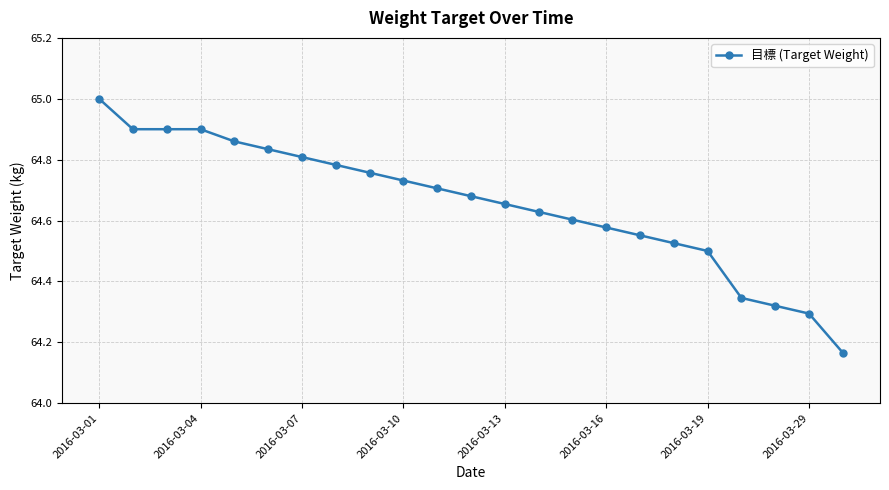

What is the difference between the maximum and second lowest values?

0.7